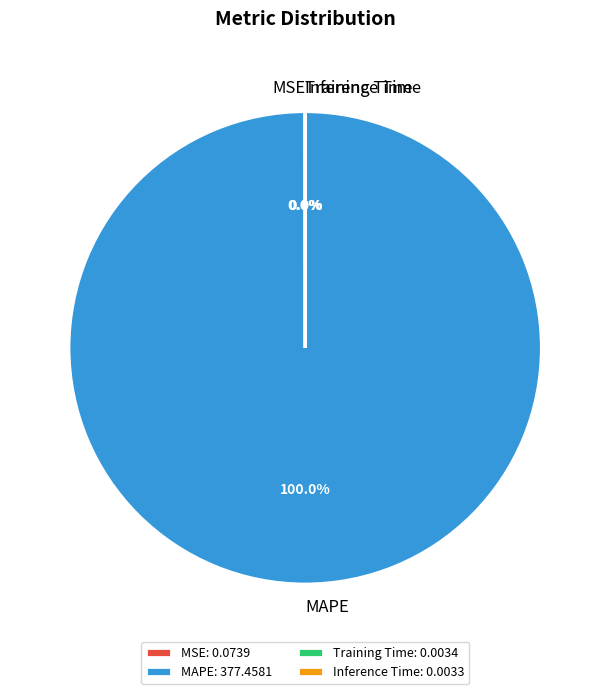

To the nearest percent, what is the difference between the largest and smallest slice percentages?

100%